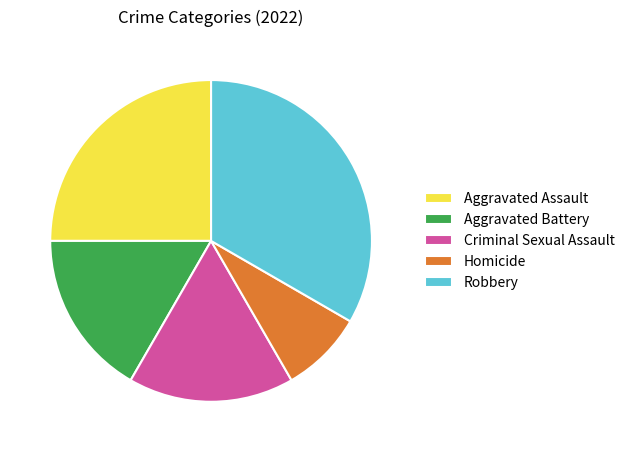

Approximately how many times larger is the value at Aggravated Battery compared to Robbery?

0.5